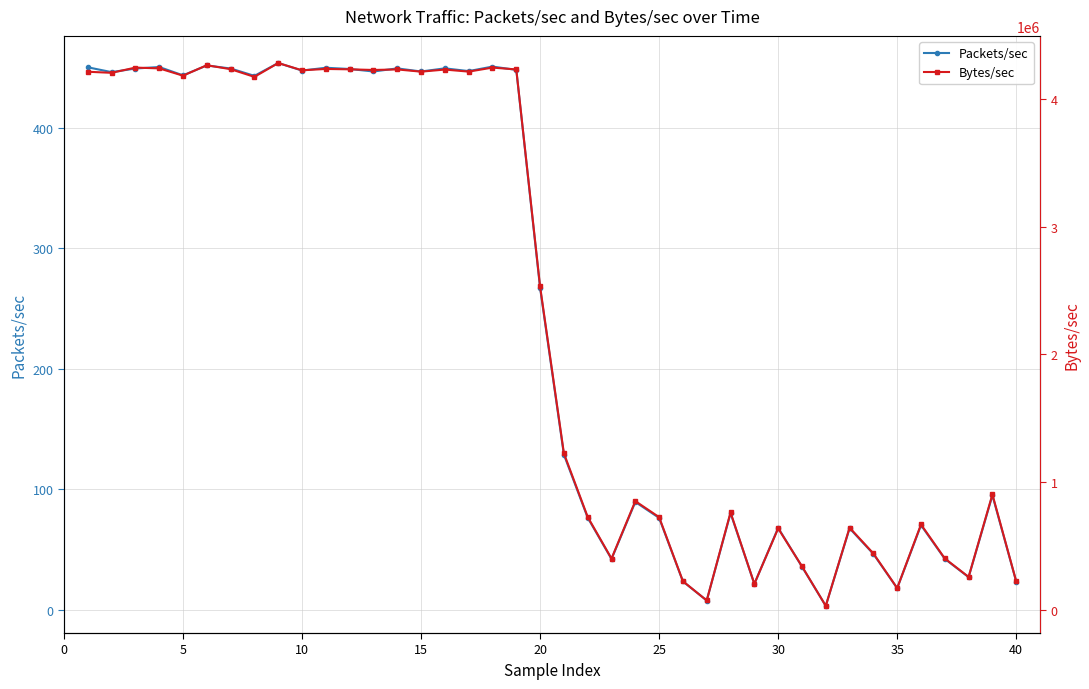

True or false: Packets/sec has more than 2 points higher than both neighbors.

True